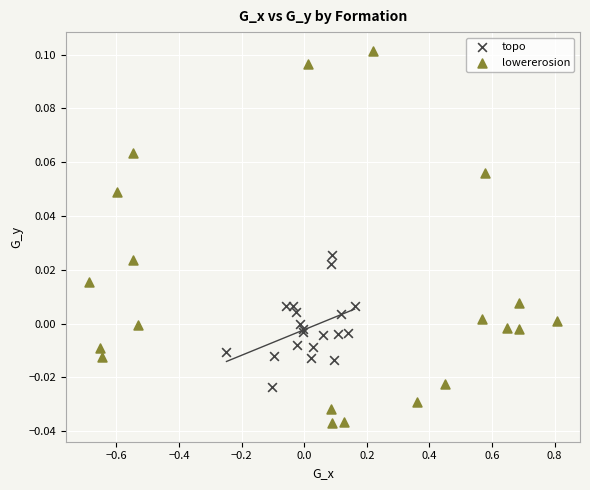

Which series has the widest spread of Y values?

lowererosion